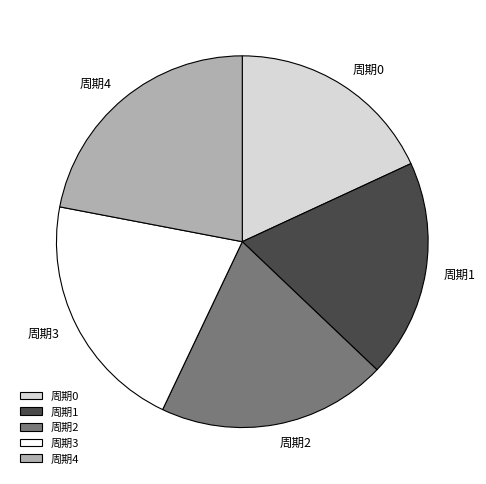

Combined, do 周期0 and 周期3 account for over 50%?

No